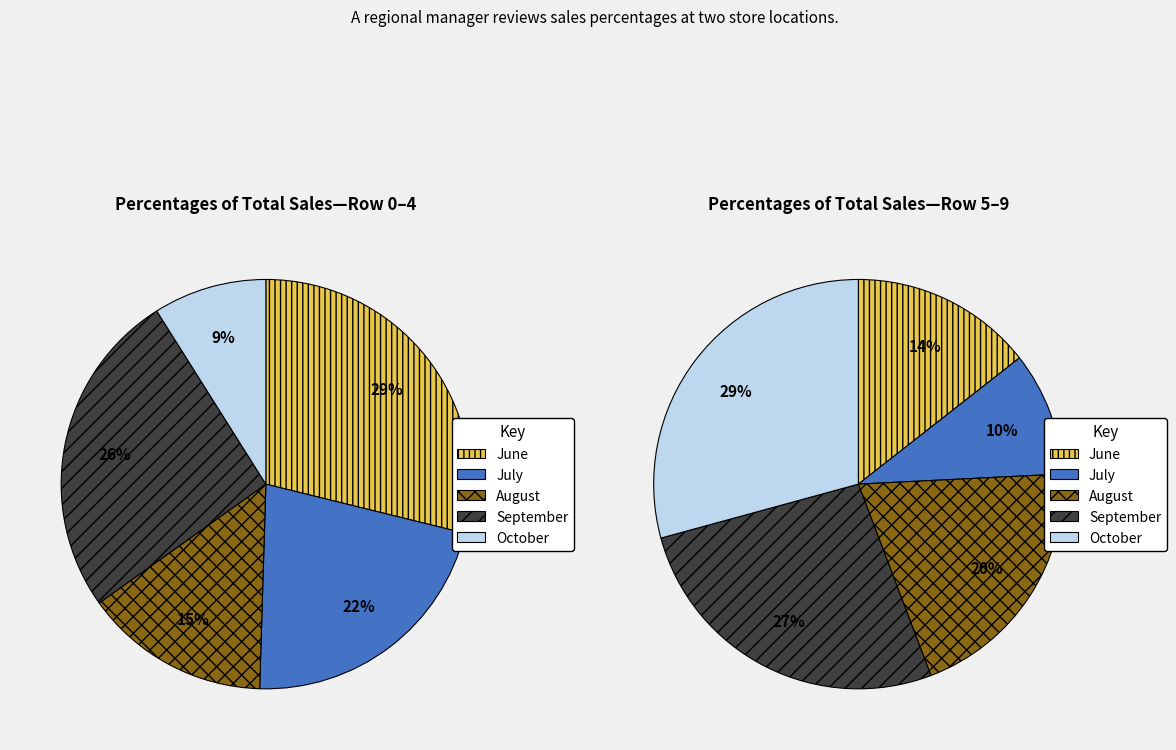

Which has a higher value, 9 or 8?

9